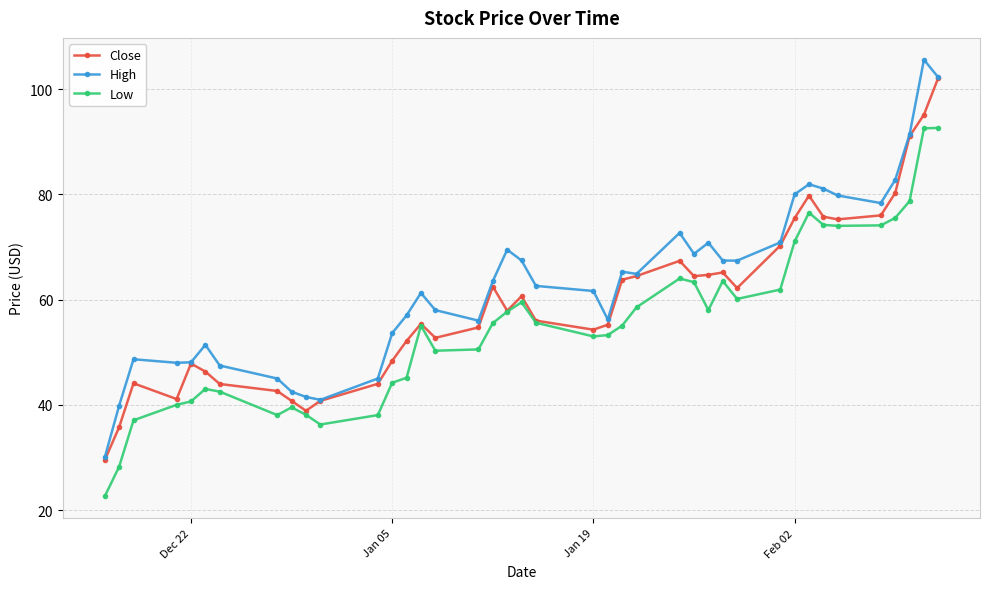

True or false: High and Low intersect in this chart.

False